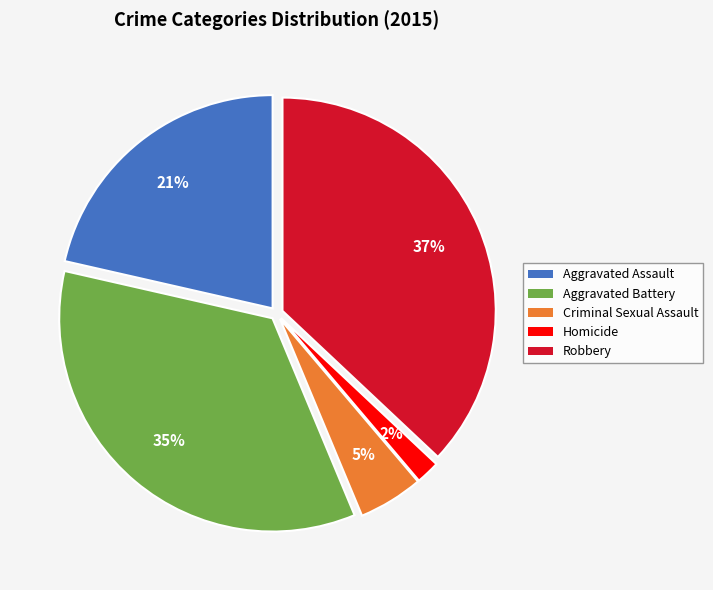

To the nearest percent, what is the average slice percentage?

20%